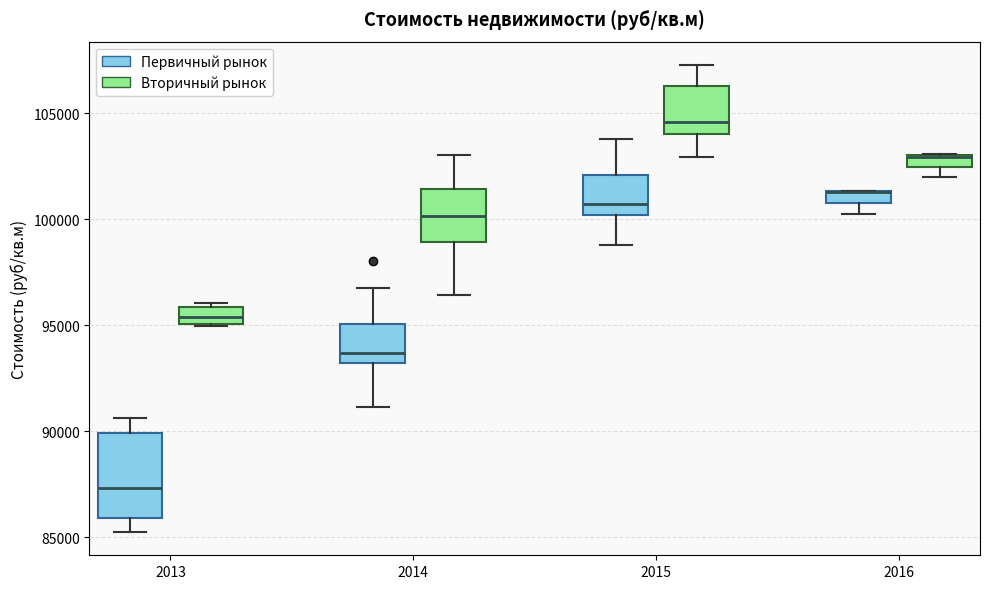

Where is the lower edge of the box for 2013 (Вторичный рынок) on the y-axis? The values are not printed on the chart, so give them approximately, as read against the axis.

95000